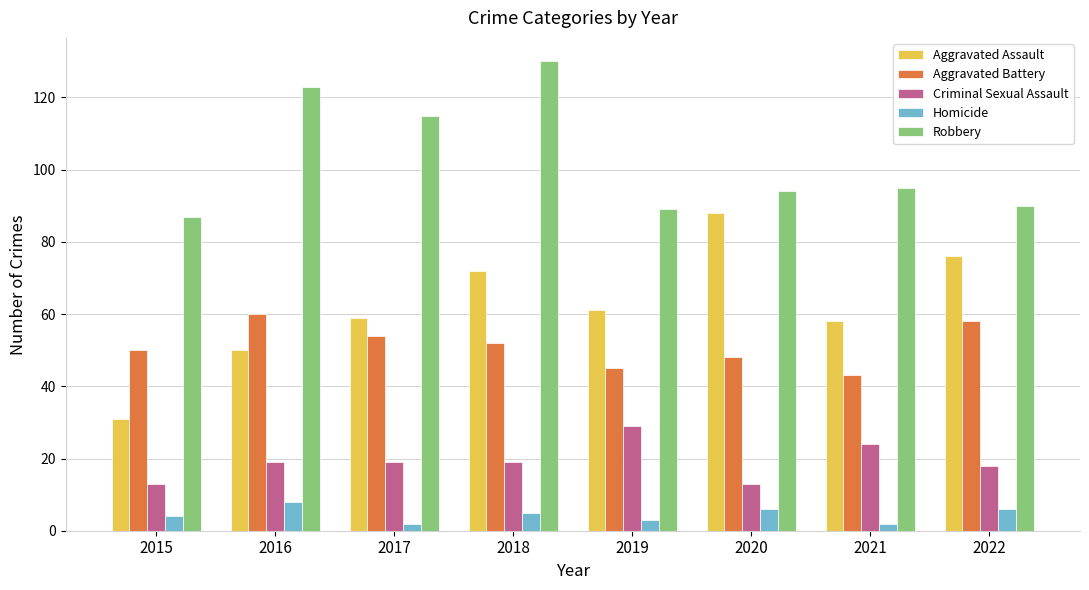

Which series has the largest range (max minus min)?

Aggravated Assault